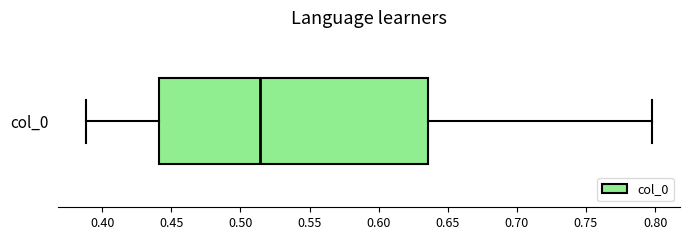

Where does the median line of the box for col_0 sit on the x-axis? The values are not printed on the chart, so give them approximately, as read against the axis.

0.515